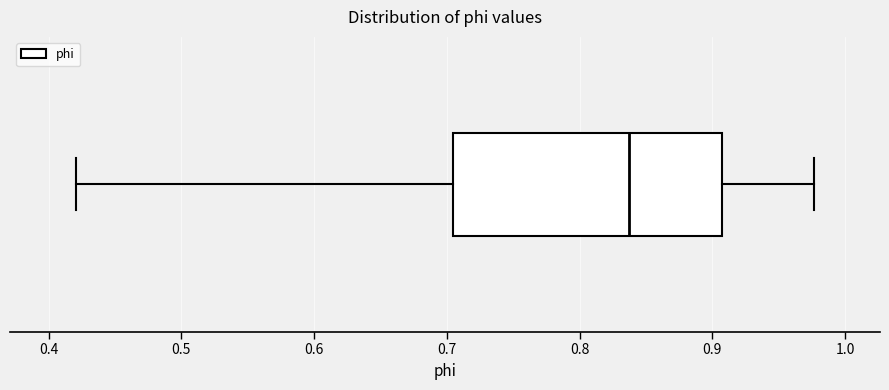

Read this box plot against the x-axis: the position of the median line, the range covered by the box, and the ends of both whiskers. The values are not printed on the chart, so give them approximately, as read against the axis.

median 0.84, box 0.70 to 0.91, whiskers 0.42 to 0.98